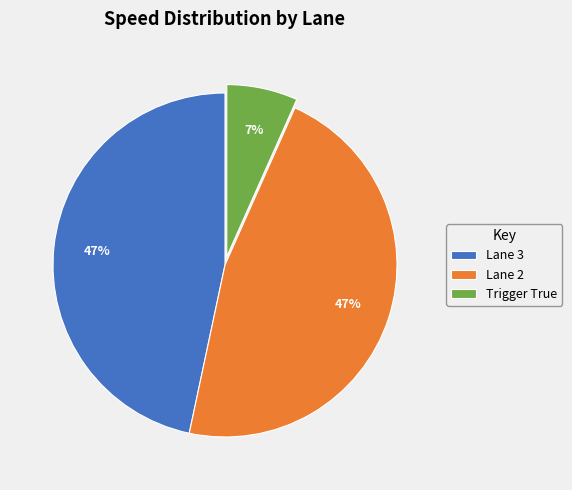

True or false: Lane 3 accounts for 47% of the total.

True